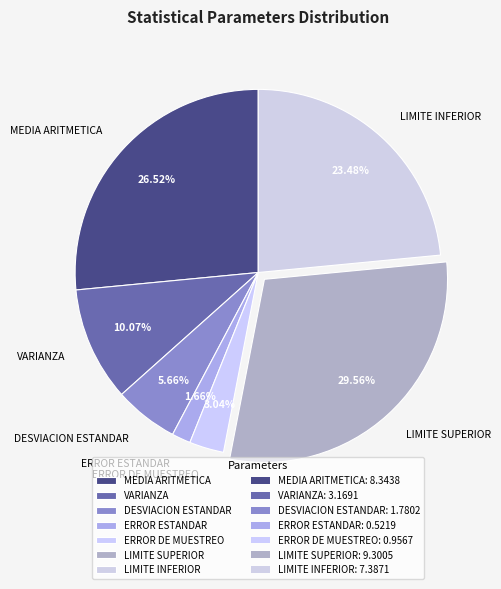

The LIMITE INFERIOR slice represents 23% of the pie. True or false?

True